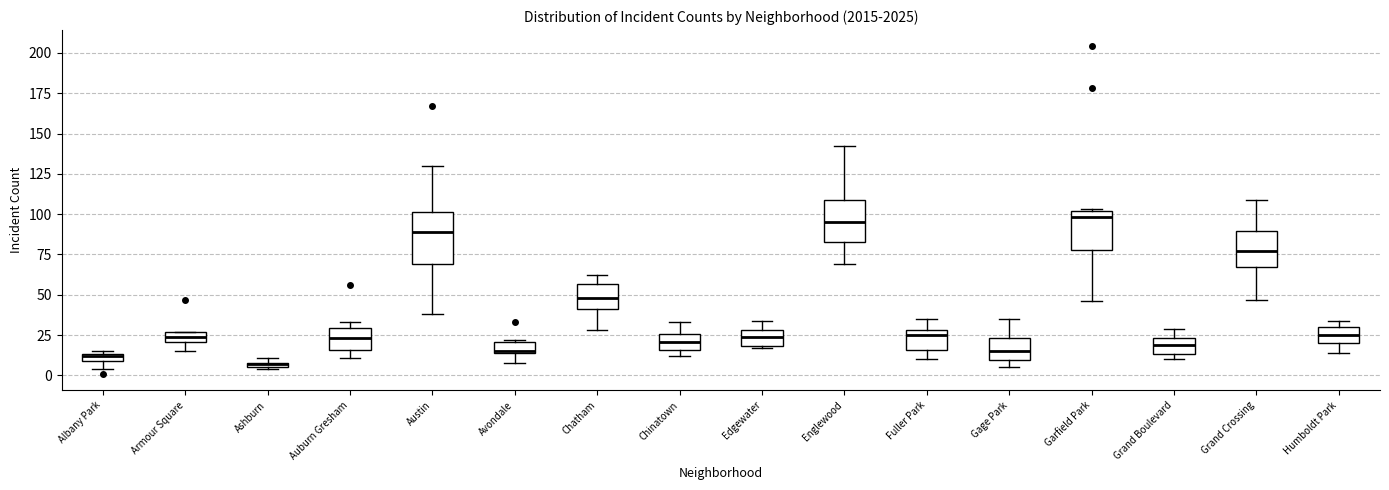

Where does the median line of the box for Grand Crossing sit on the y-axis? The values are not printed on the chart, so give them approximately, as read against the axis.

75